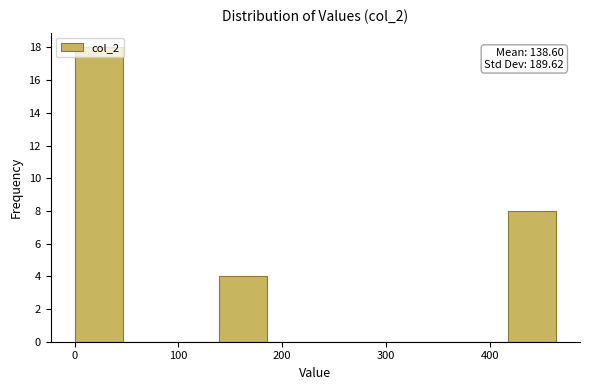

Over which range of the x-axis is the bar tallest?

0 to 50